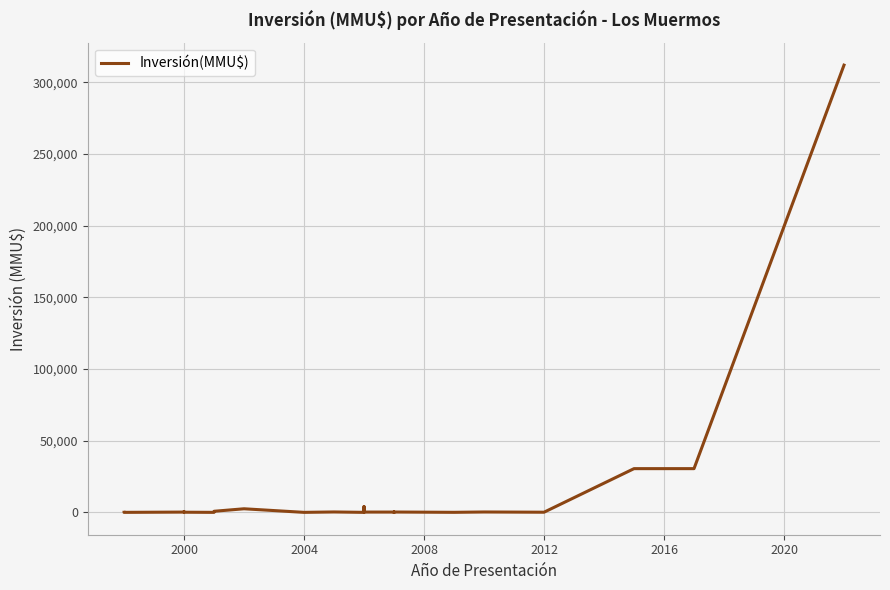

Reading left to right, what are all the values shown in this chart?

40	0	190	450	100	100	0	750	2500	0	278	0	4000	4000	200	200	300	10	234	22	260	100	30500	30500	30500	312000